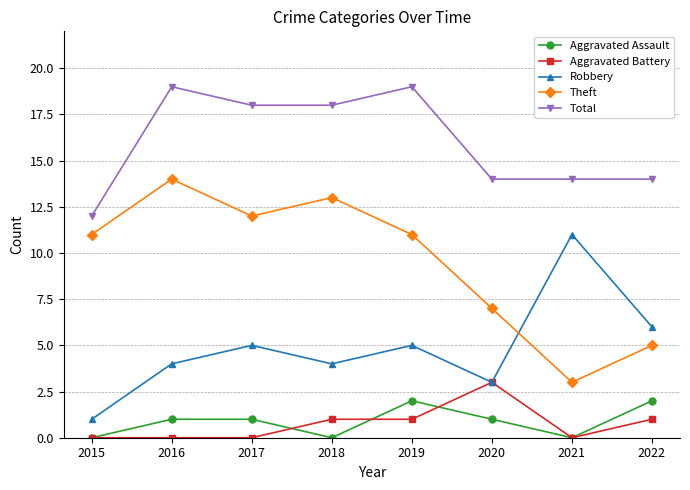

Is the value of Aggravated Assault at 2020 greater than the value of Aggravated Battery at 2016?

Yes